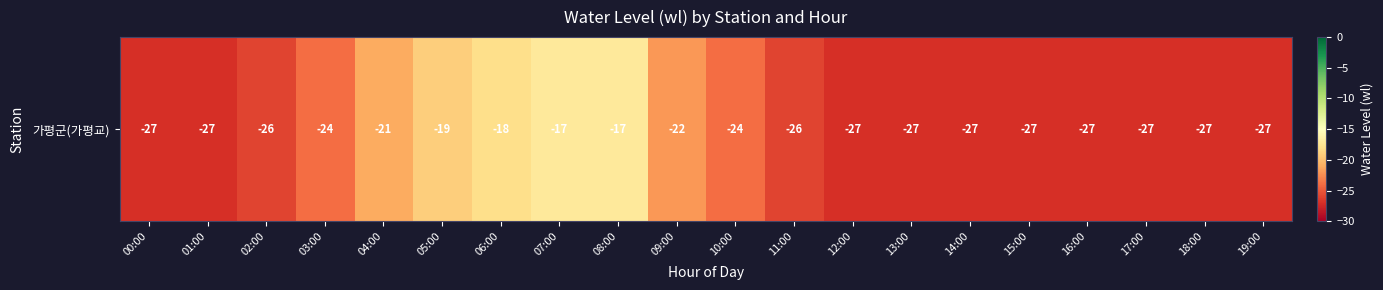

The value at 19:00 is -27. True or false?

True